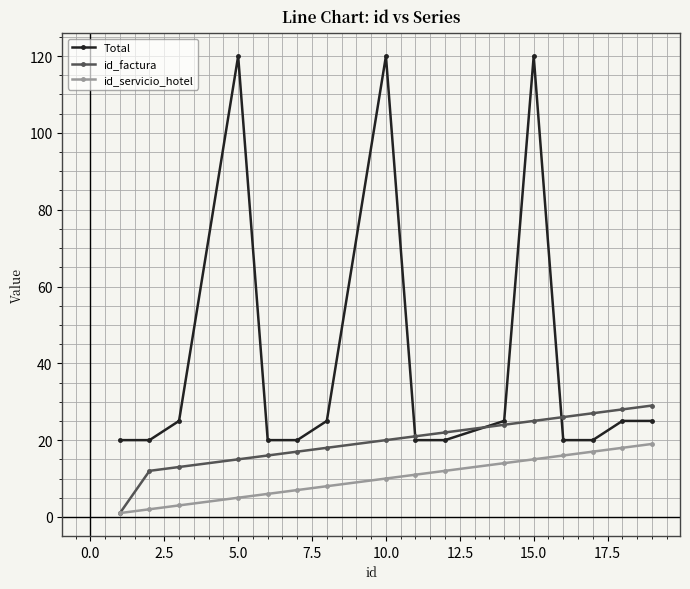

Which series has the largest range (max minus min)?

Total